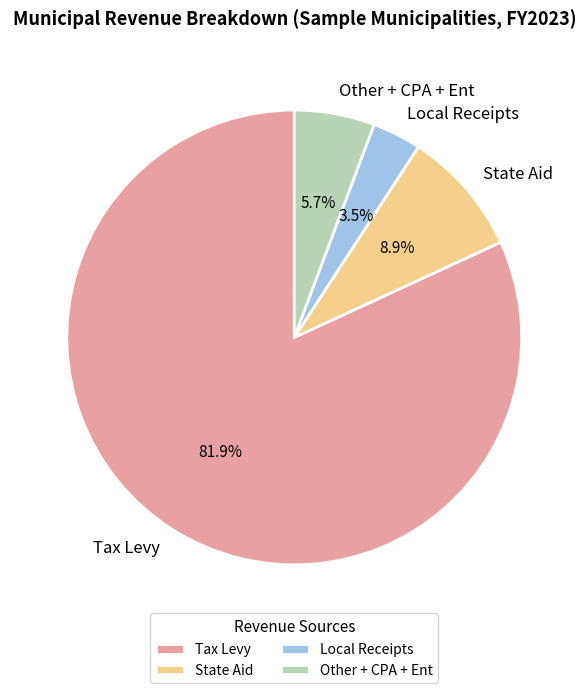

Count the number of slices in the pie.

4